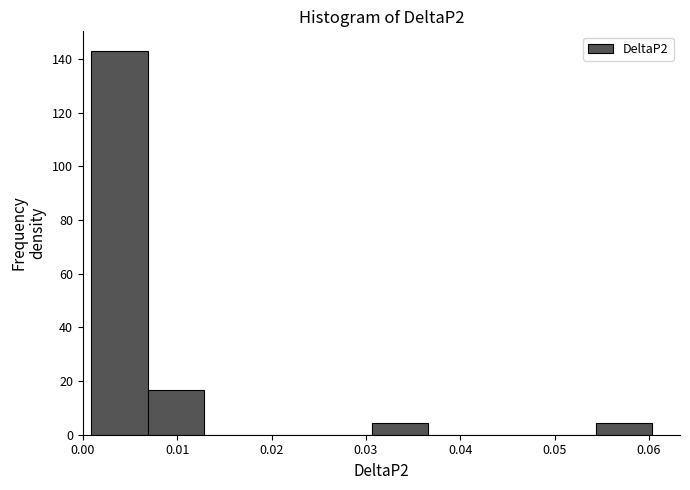

Reading left to right, transcribe this chart: for each bar, give the range it covers on the x-axis and its height. Neither the bar edges nor the heights are printed on the chart, so give them approximately, as read against the axes.

0.001 to 0.007: 144
0.007 to 0.013: 16
0.013 to 0.019: 0
0.019 to 0.025: 0
0.025 to 0.031: 0
0.031 to 0.037: 4
0.037 to 0.042: 0
0.042 to 0.048: 0
0.048 to 0.054: 0
0.054 to 0.060: 4